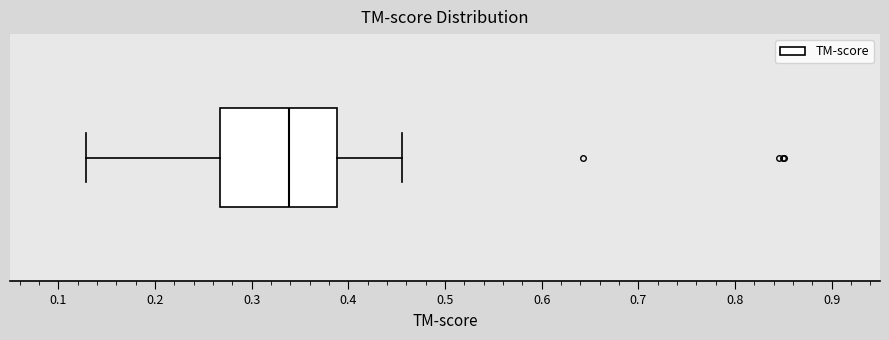

Read this box plot against the x-axis: the position of the median line, the range covered by the box, and the ends of both whiskers. The values are not printed on the chart, so give them approximately, as read against the axis.

median 0.34, box 0.27 to 0.39, whiskers 0.13 to 0.46